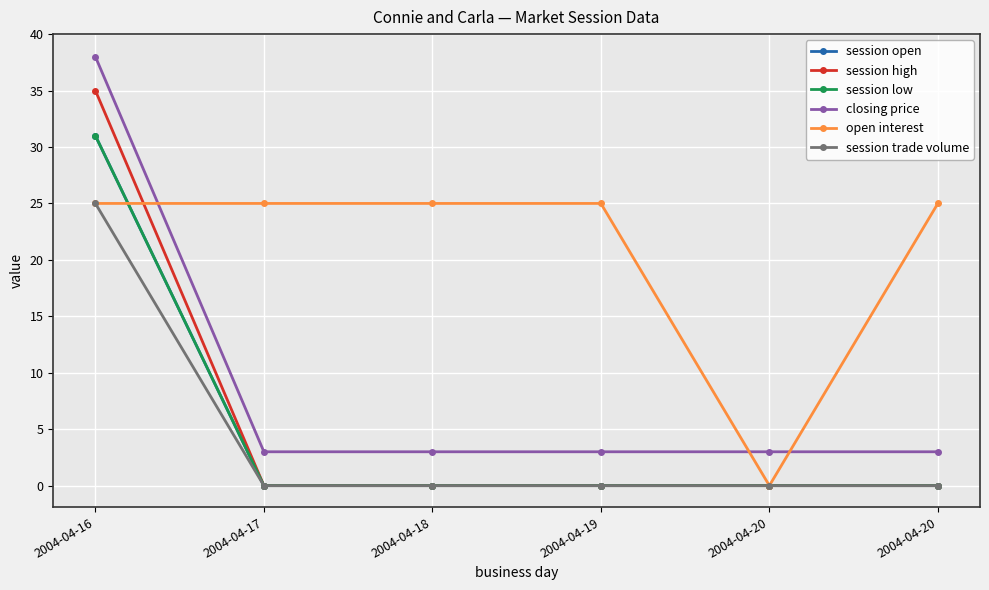

Reading left to right, extract all data points from this chart.

session open: 31	0	0	0	0	0
session high: 35	0	0	0	0	0
session low: 31	0	0	0	0	0
closing price: 38	3	3	3	3	3
open interest: 25	25	25	25	0	25
session trade volume: 25	0	0	0	0	0